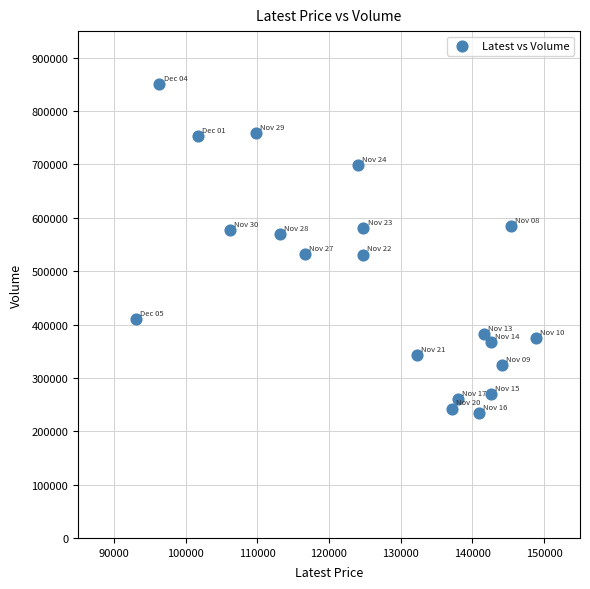

What is the range of X values (max minus min)?

55850